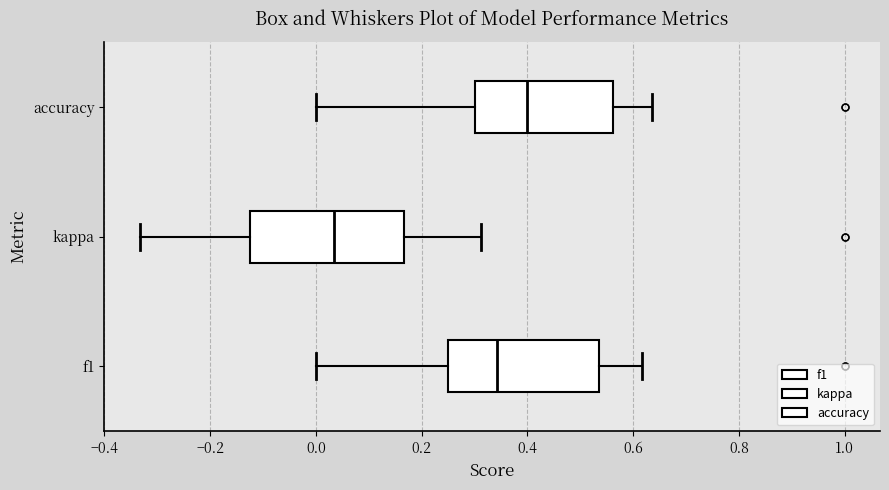

Which box has the furthest to the left median line?

kappa